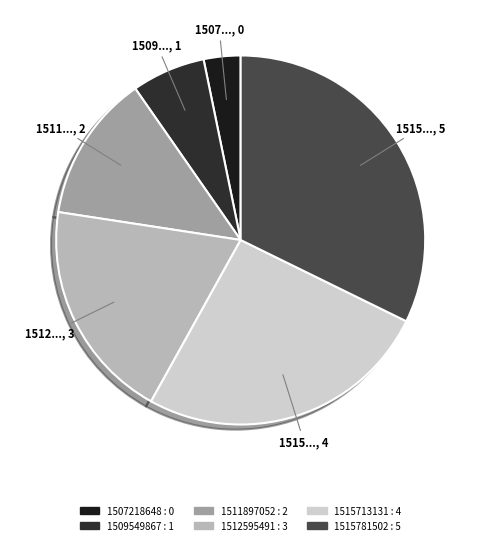

How many segments does this pie chart have?

6